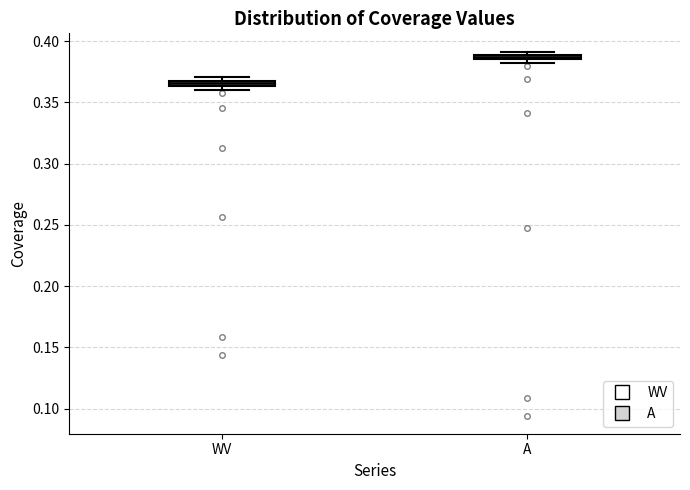

Which box's median line is the highest?

A